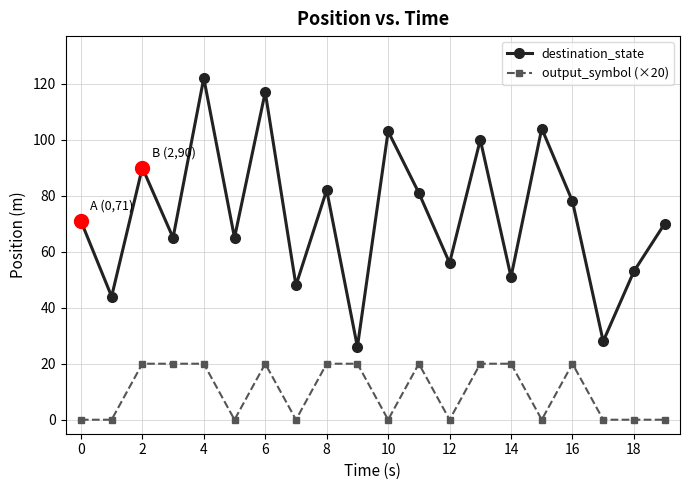

Does the chart display data point markers on the line(s)?

Yes